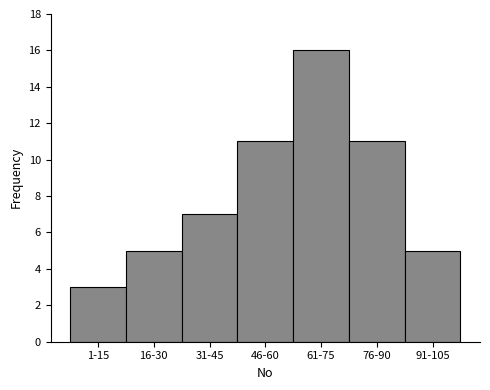

Reading left to right, what are all the values shown in this chart?

1-15=3	16-30=5	31-45=7	46-60=11	61-75=16	76-90=11	91-105=5